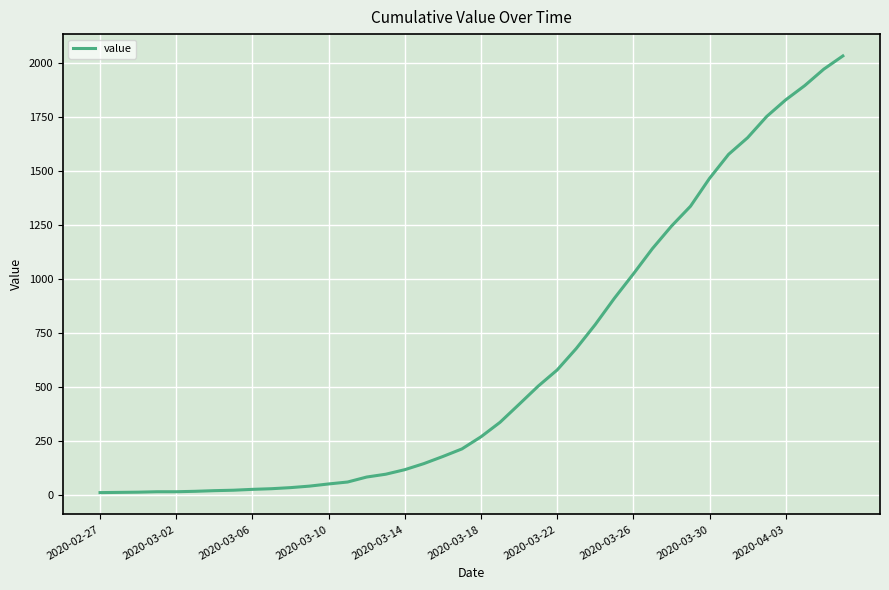

What is the difference between the maximum and minimum values?

2019